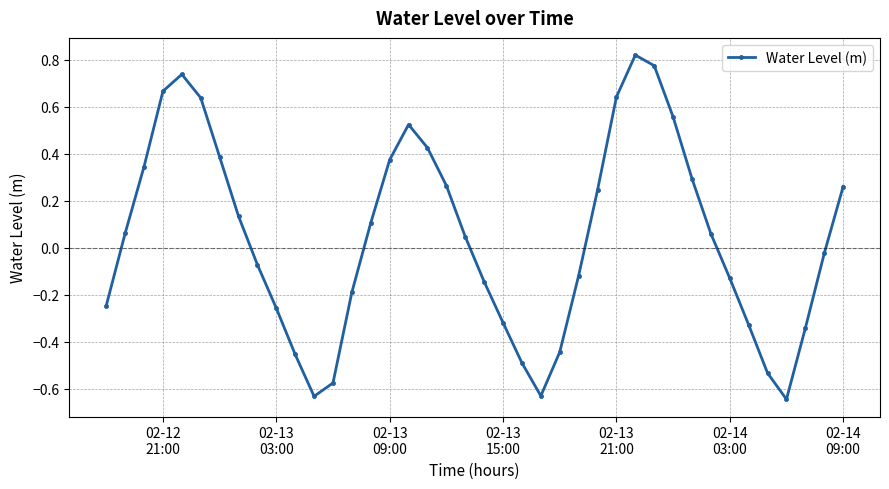

True or false: the data has more than 1 interior local peaks.

True